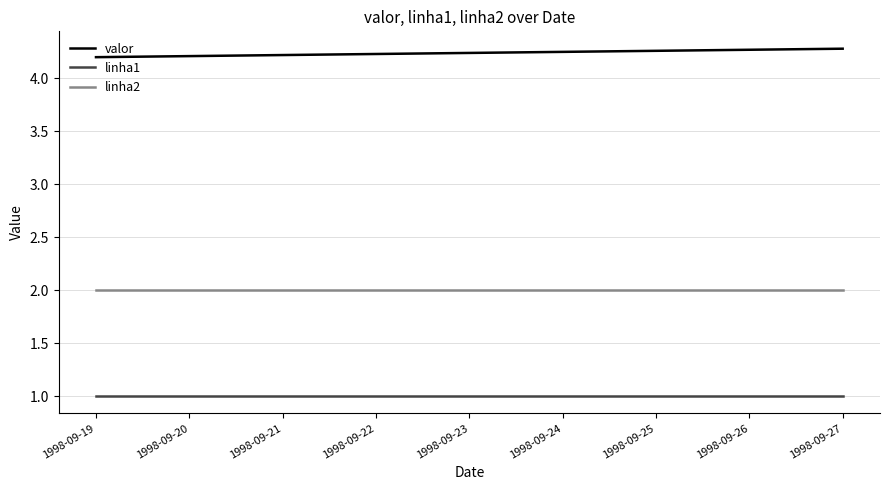

What is the difference between the highest and lowest values at 1998-09-27?

3.3